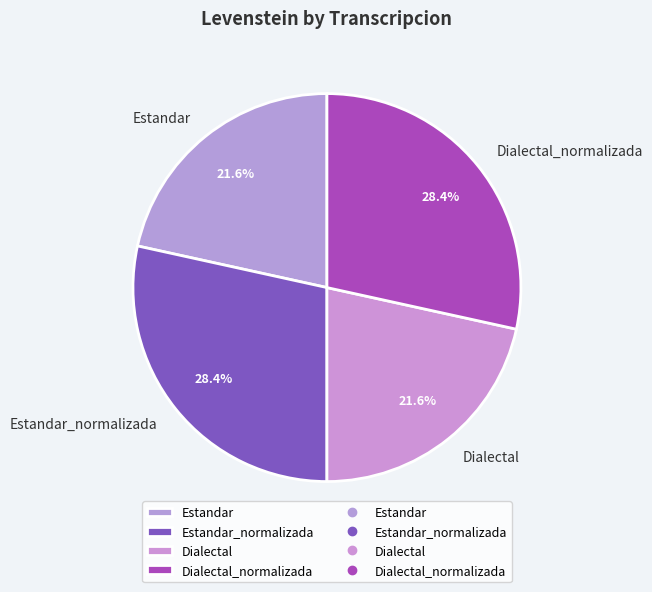

What is the ratio of the value at Dialectal to the value at Estandar?

1.0